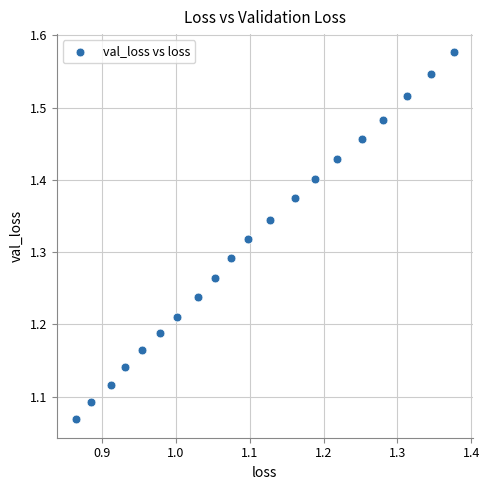

What is the range of X values (max minus min)?

0.5